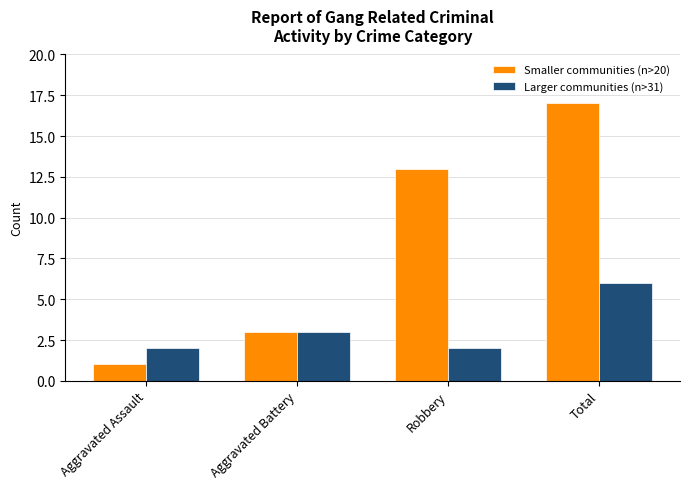

What position from the right is Total?

1